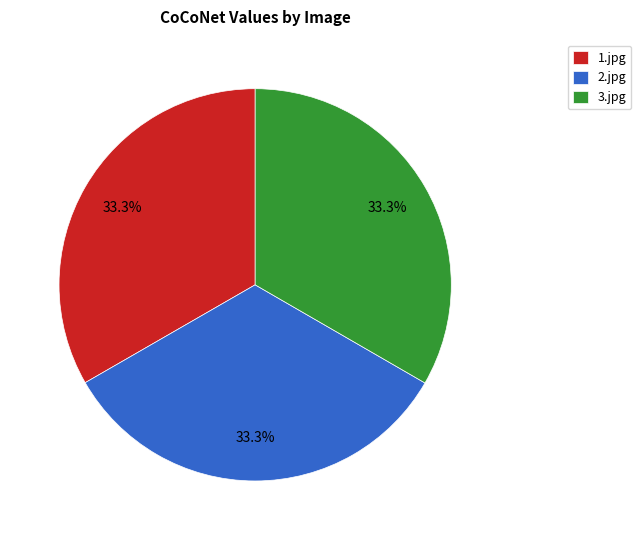

What portion of the pie excludes 3.jpg?

66.7%